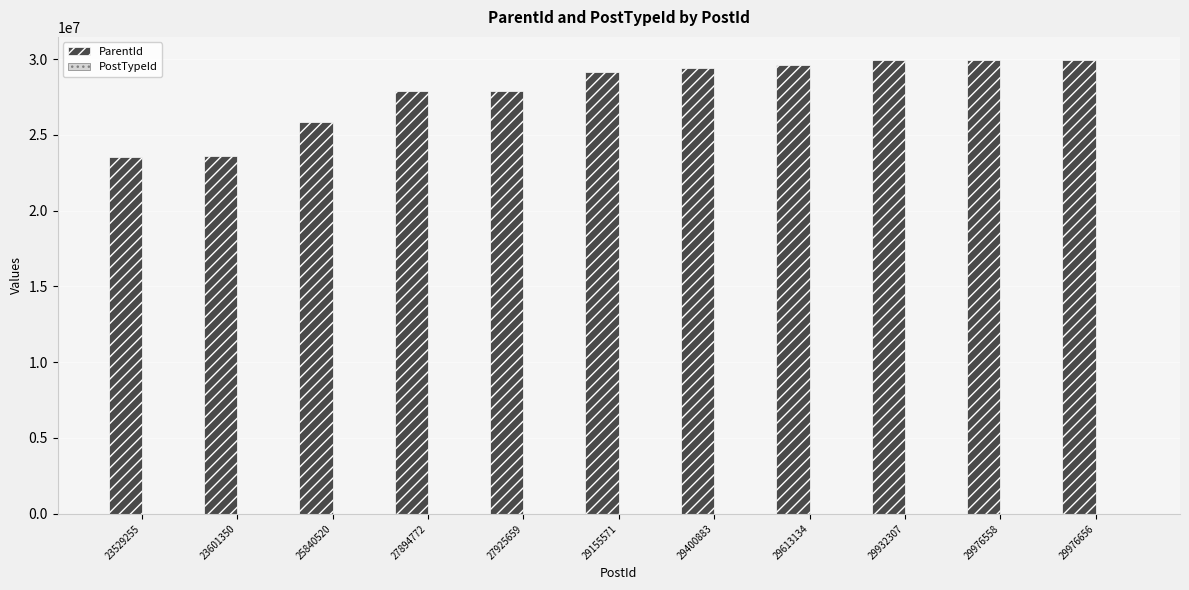

How many data points does each series have?

11